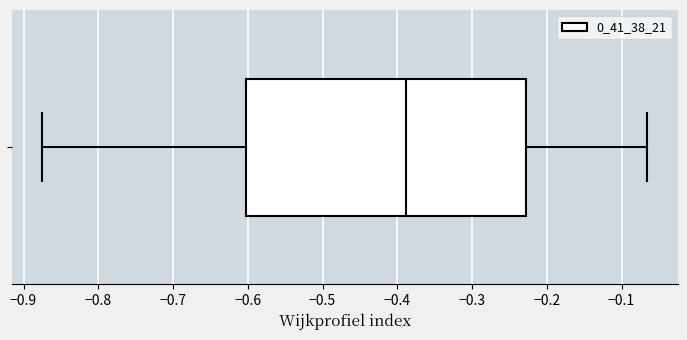

Where does the right whisker of the box end on the x-axis? The values are not printed on the chart, so give them approximately, as read against the axis.

-0.07